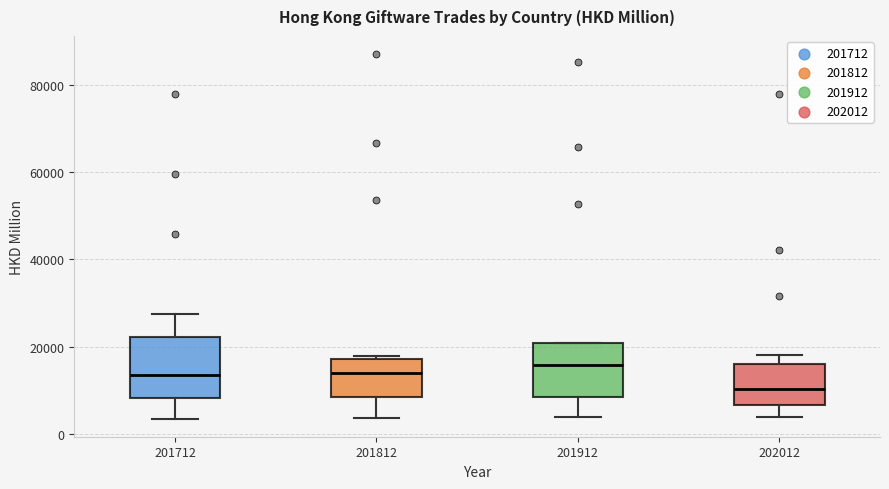

Reading left to right, transcribe this box plot: for each box, give where its median line is, the range the box spans, and where its two whiskers end, as read against the y-axis. The values are not printed on the chart, so give them approximately, as read against the axis.

201712: median 14000, box 8000 to 22000, whiskers 4000 to 28000
201812: median 14000, box 8000 to 18000, whiskers 4000 to 18000 (just above the box's upper edge)
201912: median 16000, box 8000 to 20000, whiskers 4000 to 20000
202012: median 10000, box 6000 to 16000, whiskers 4000 to 18000